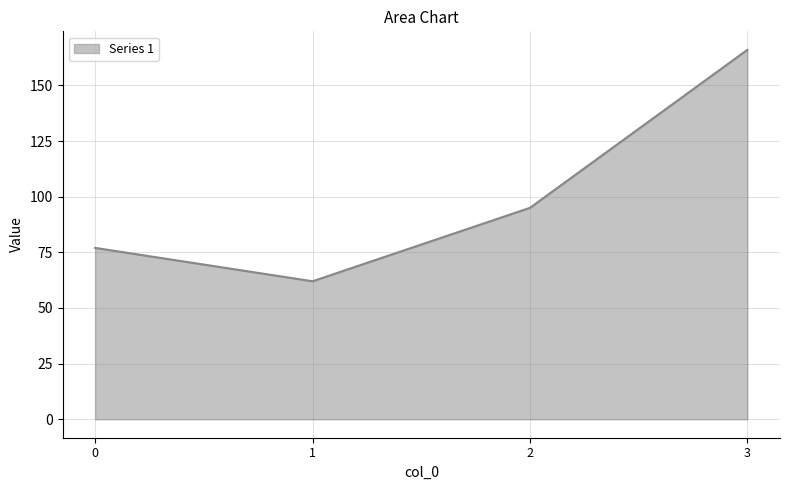

What is the difference between the maximum and second lowest values?

89